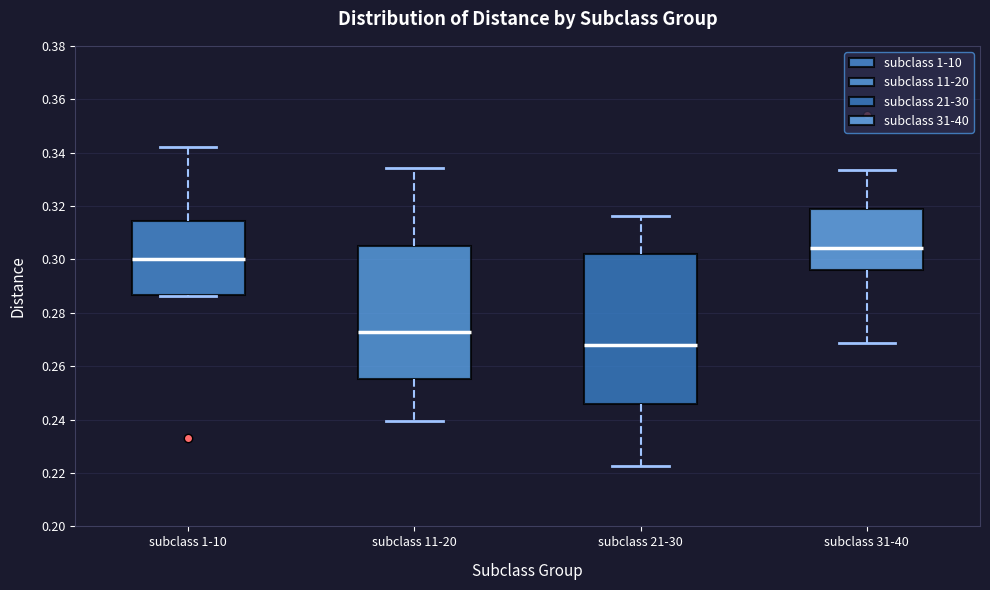

Which box's median line is the lowest?

subclass 21-30